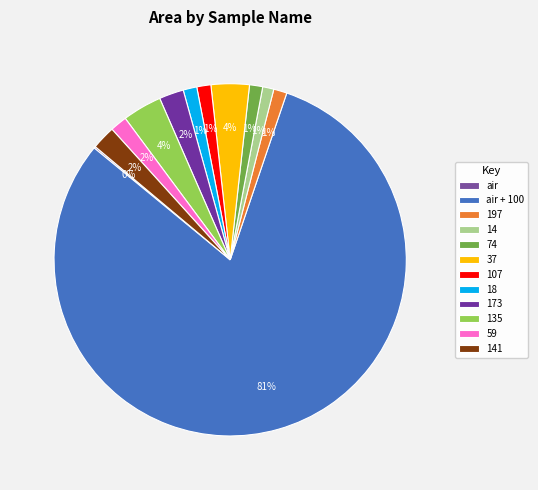

The 107 slice represents 1% of the pie. True or false?

True